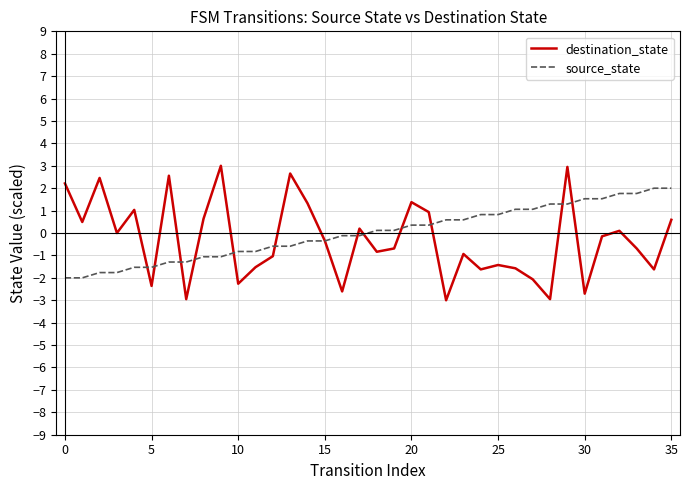

Rank the series by their maximum value, from highest to lowest.

destination_state, source_state